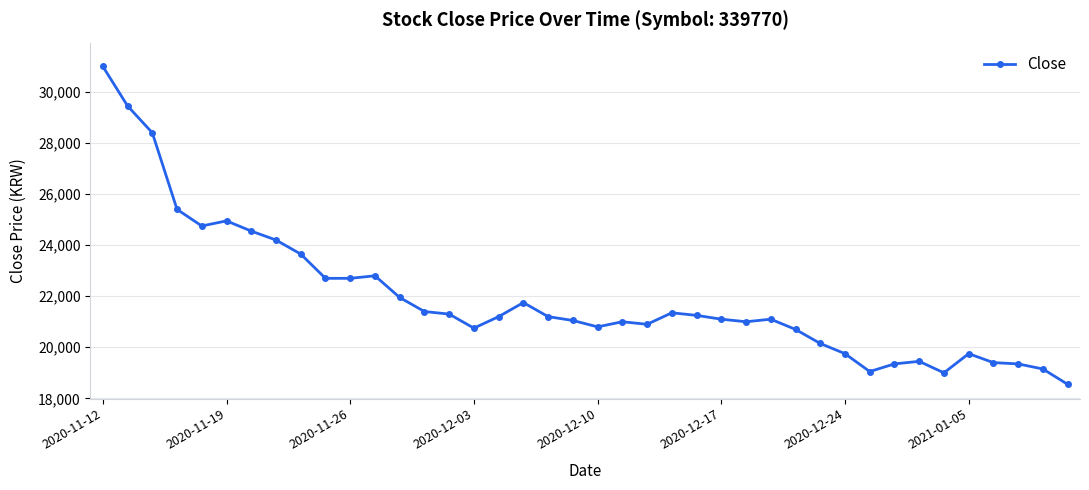

True or false: there are more than 2 points higher than both neighbors.

True